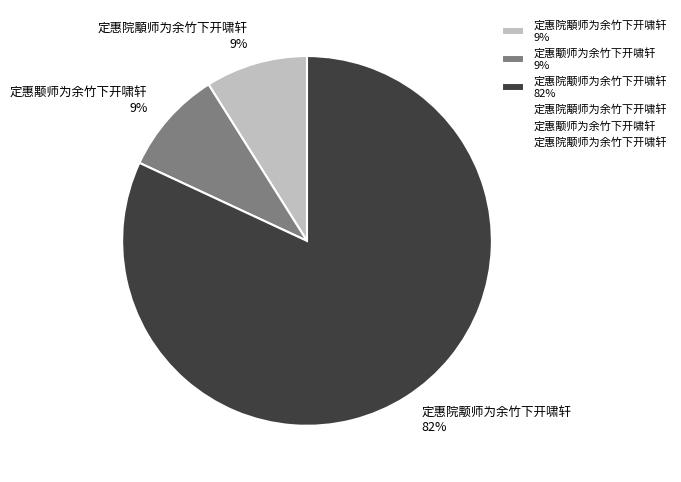

True or false: 定惠颙师为余竹下开啸轩 accounts for 2% of the total.

False